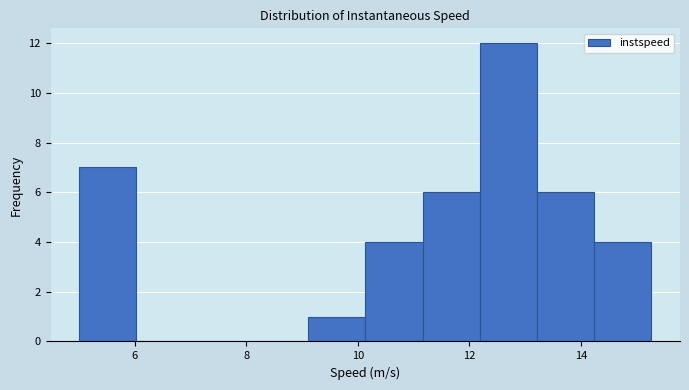

How tall is the bar that spans 12.2 to 13.2 on the x-axis? Neither the bar edges nor the heights are printed on the chart, so give them approximately, as read against the axes.

12